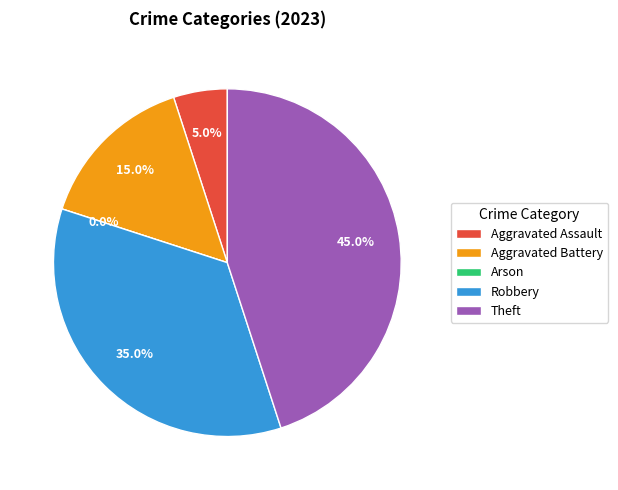

To the nearest percent, what is the combined percentage of Aggravated Assault and Aggravated Battery?

20%